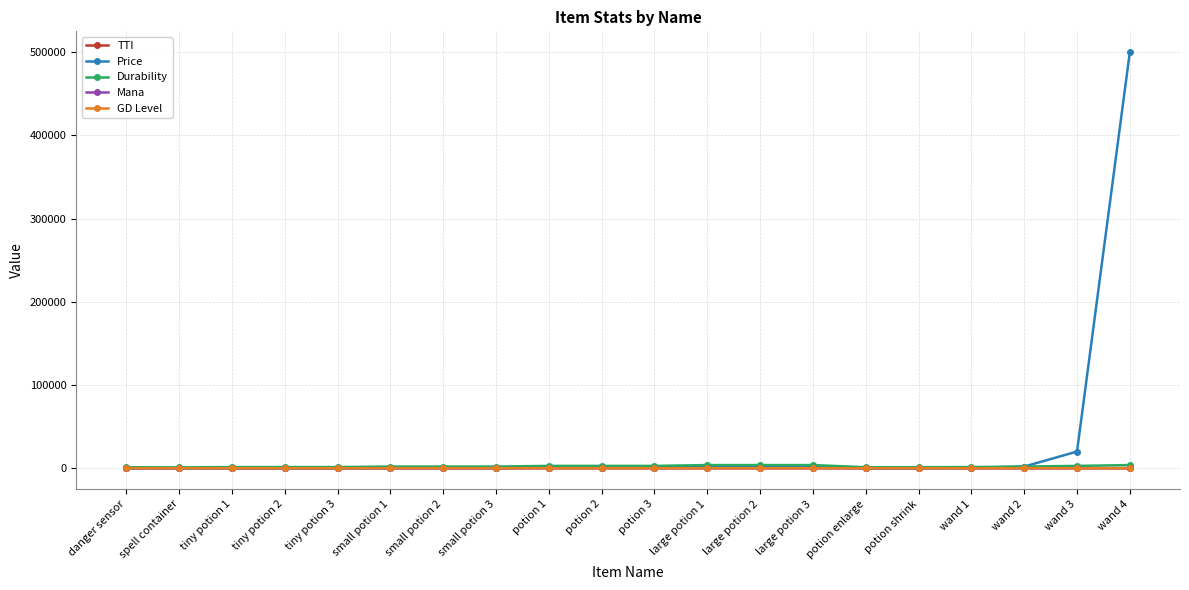

Does the chart display data point markers on the line(s)?

Yes